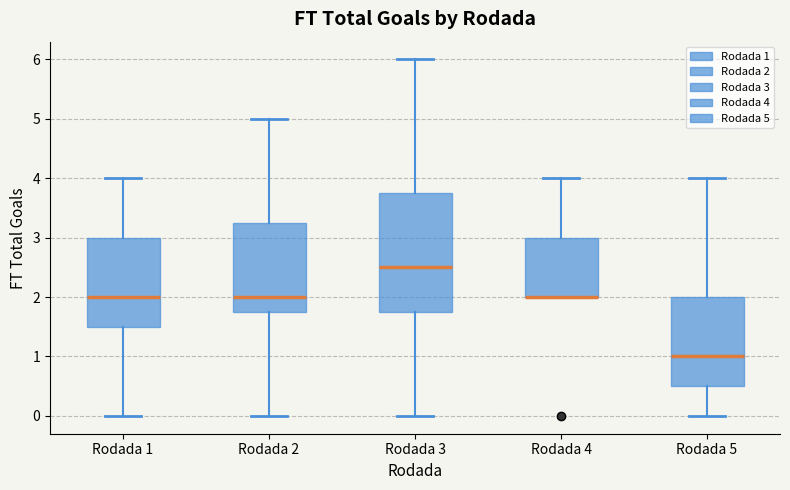

Reading left to right, transcribe this box plot: for each box, give where its median line is, the range the box spans, and where its two whiskers end, as read against the y-axis. The values are not printed on the chart, so give them approximately, as read against the axis.

Rodada 1: median 2.0, box 1.5 to 3.0, whiskers 0.0 to 4.0
Rodada 2: median 2.0, box 1.8 to 3.3, whiskers 0.0 to 5.0
Rodada 3: median 2.5, box 1.8 to 3.8, whiskers 0.0 to 6.0
Rodada 4: median 2.0 (drawn on the box's lower edge), box 2.0 to 3.0, whiskers 2.0 to 4.0
Rodada 5: median 1.0, box 0.5 to 2.0, whiskers 0.0 to 4.0